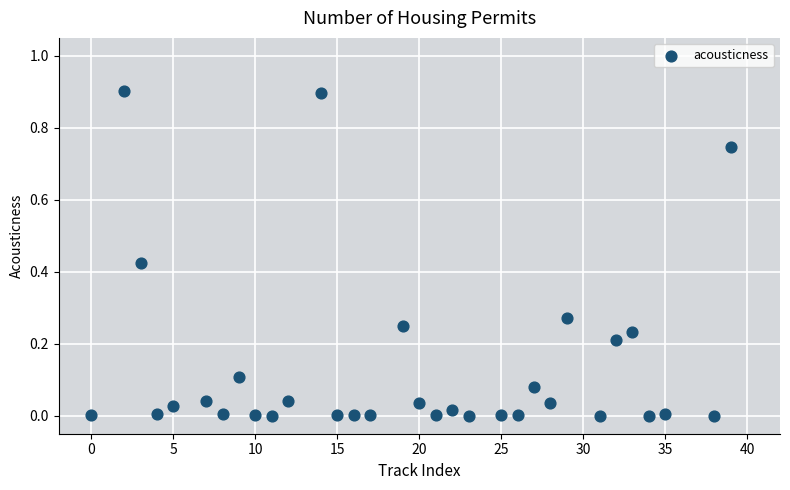

What is the range of Y values (max minus min)?

0.9